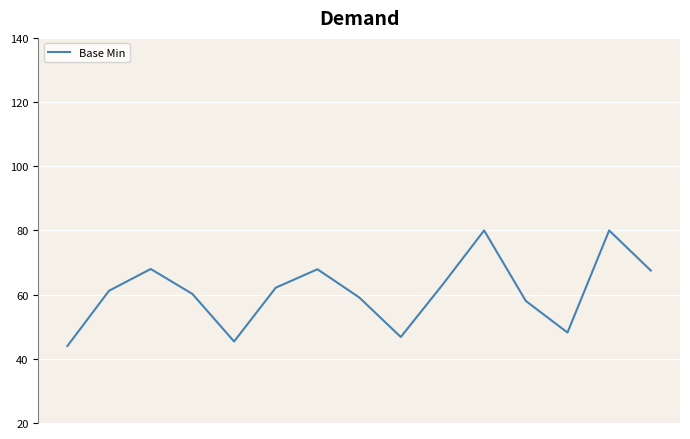

What is the minimum value shown in the chart?

44.0